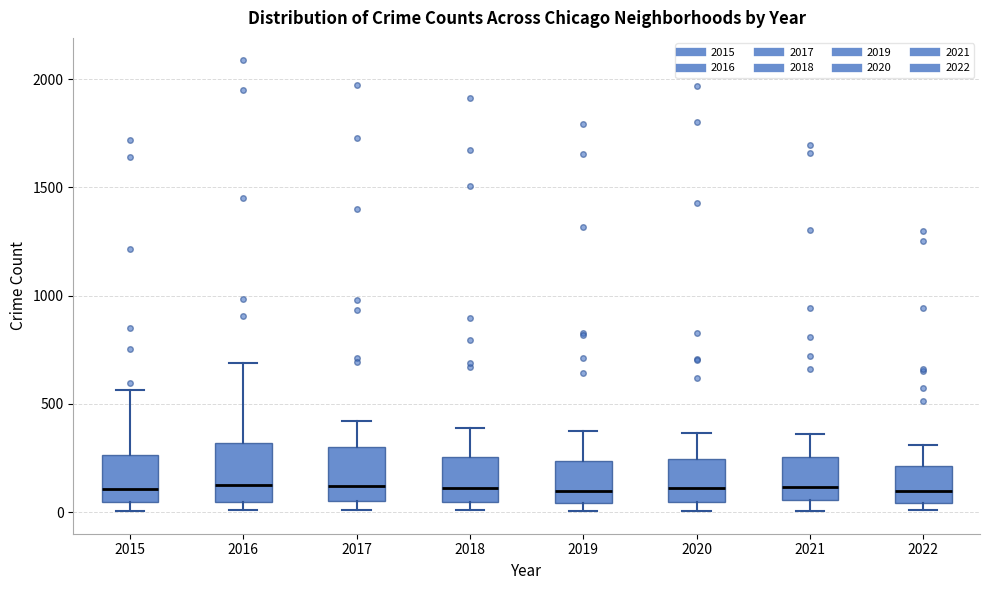

Reading left to right, transcribe this box plot: for each box, give where its median line is, the range the box spans, and where its two whiskers end, as read against the y-axis. The values are not printed on the chart, so give them approximately, as read against the axis.

2015: median 100, box 50 to 250, whiskers 0 to 550
2016: median 150, box 50 to 300, whiskers 0 to 700
2017: median 100, box 50 to 300, whiskers 0 to 400
2018: median 100, box 50 to 250, whiskers 0 to 400
2019: median 100, box 50 to 250, whiskers 0 to 400
2020: median 100, box 50 to 250, whiskers 0 to 350
2021: median 100, box 50 to 250, whiskers 0 to 350
2022: median 100, box 50 to 200, whiskers 0 to 300